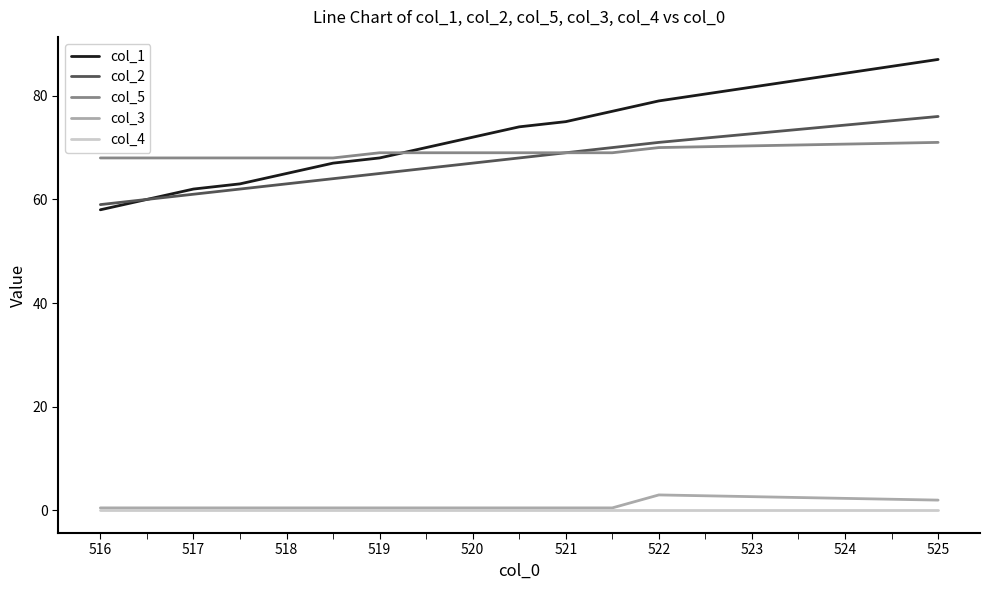

Reading left to right, transcribe all the data shown in this chart.

col_1: 58.0	60.0	62.0	63.0	65.0	67.0	68.0	70.0	72.0	74.0	75.0	77.0	79.0	87.0
col_2: 59.0	60.0	61.0	62.0	63.0	64.0	65.0	66.0	67.0	68.0	69.0	70.0	71.0	76.0
col_5: 68.0	68.0	68.0	68.0	68.0	68.0	69.0	69.0	69.0	69.0	69.0	69.0	70.0	71.0
col_3: 0.5	0.5	0.5	0.5	0.5	0.5	0.5	0.5	0.5	0.5	0.5	0.5	3.0	2.0
col_4: 0.0	0.0	0.0	0.0	0.0	0.0	0.0	0.0	0.0	0.0	0.0	0.0	0.0	0.0